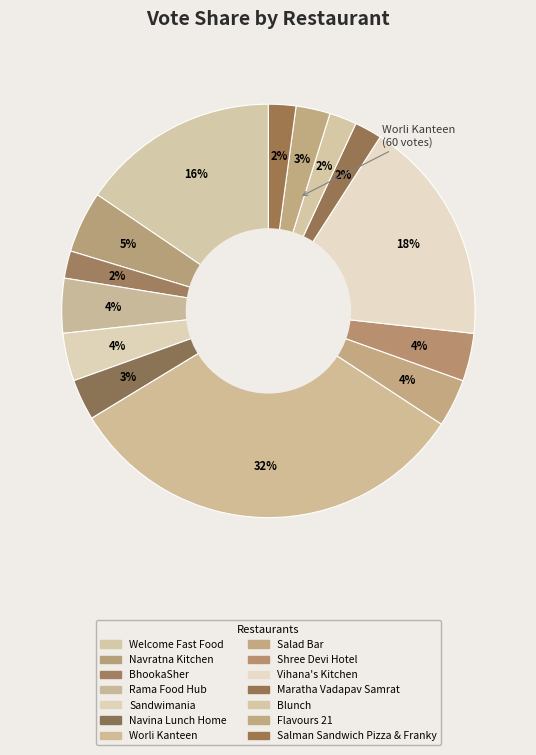

Rank the categories by value from lowest to highest.

BhookaSher, Maratha Vadapav Samrat, Blunch, Salman Sandwich Pizza & Franky, Flavours 21, Navina Lunch Home, Sandwimania, Salad Bar, Shree Devi Hotel, Rama Food Hub, Navratna Kitchen, Welcome Fast Food, Vihana's Kitchen, Worli Kanteen